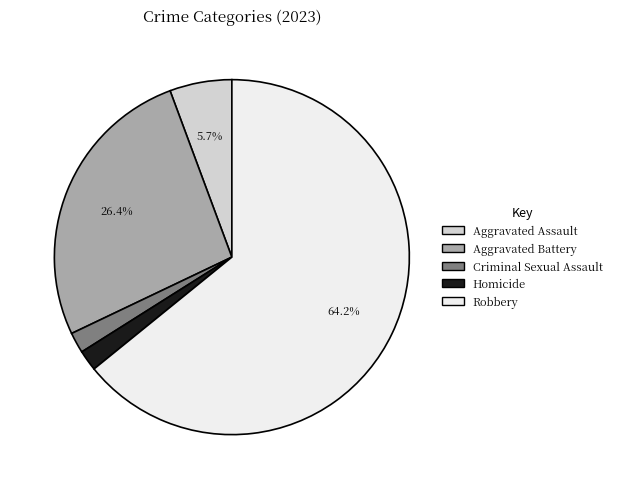

Between Robbery and Homicide, which is larger?

Robbery